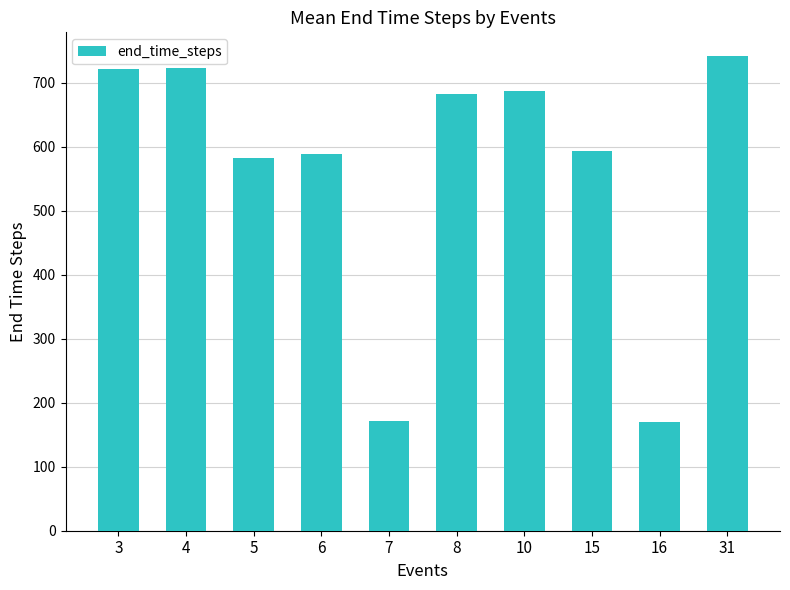

What is the difference between the maximum and second lowest values?

570.3